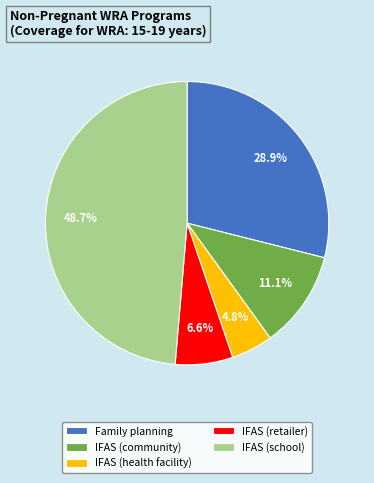

What is the smallest slice in the pie chart?

IFAS (health facility)